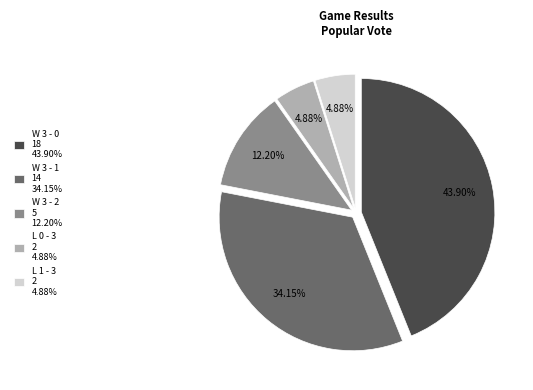

To the nearest percent, what is the difference between the L 0 - 3 and W 3 - 0 slice percentages?

39%